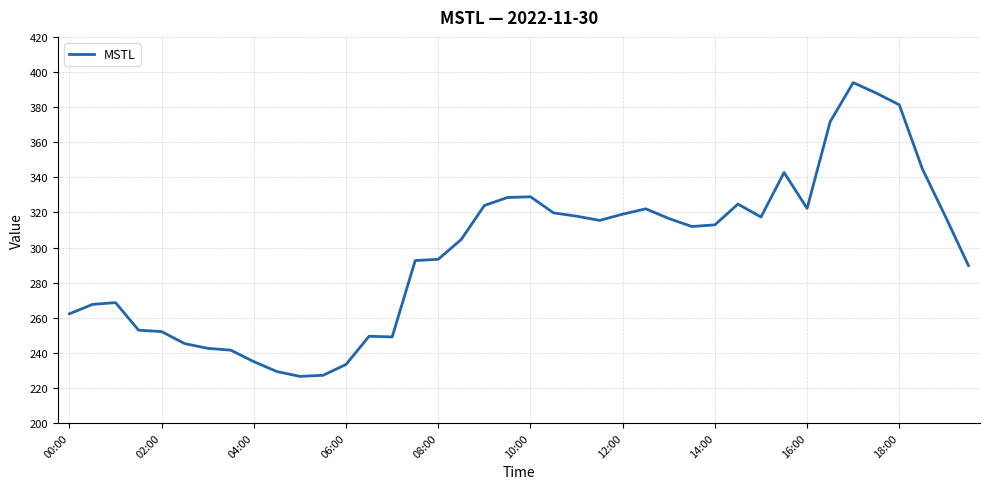

What is the smallest value displayed?

226.6